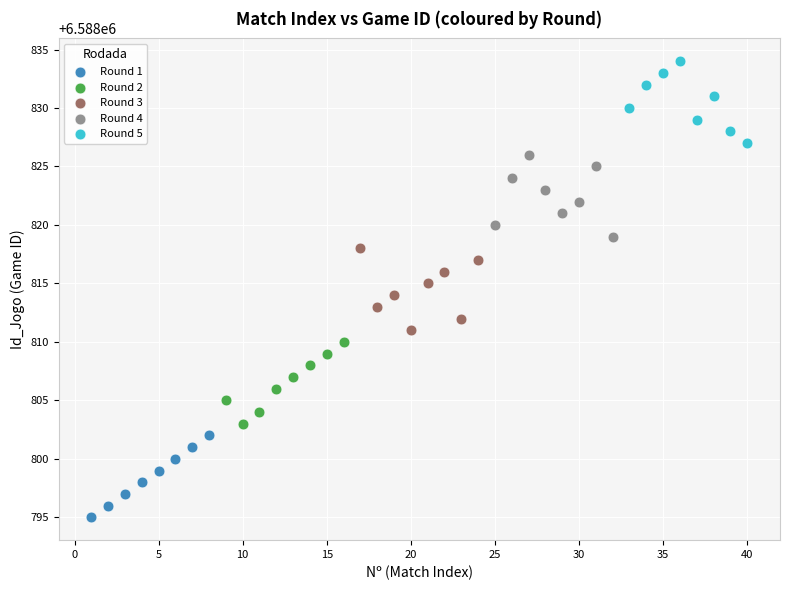

What are all the series names shown in the legend?

Round 1, Round 2, Round 3, Round 4, Round 5